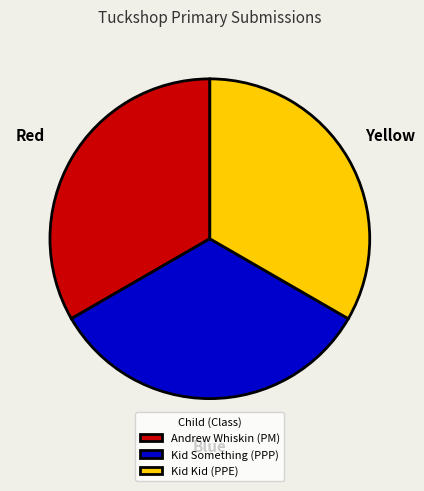

Approximately how many times larger is the value at Yellow compared to Red?

1.0